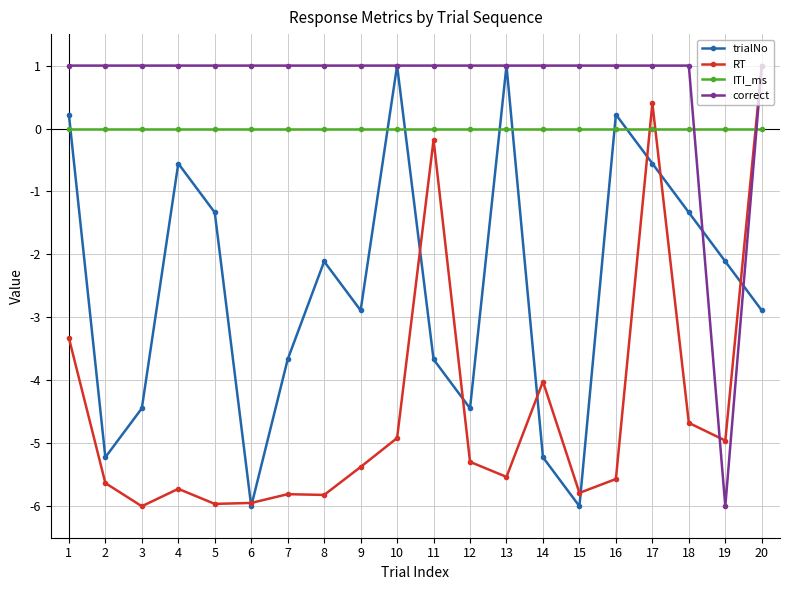

What is the total value across all series at 15?

-10.8